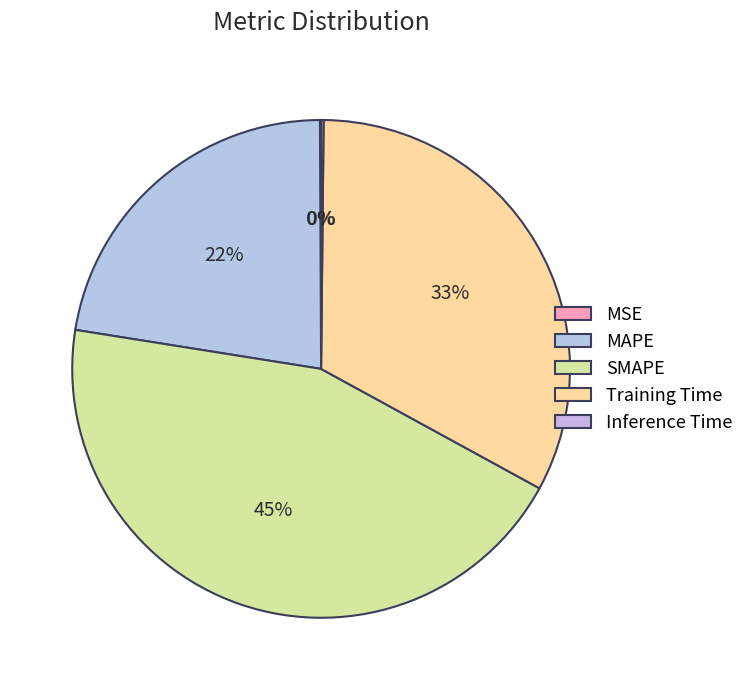

Which category has the biggest portion of the pie?

SMAPE